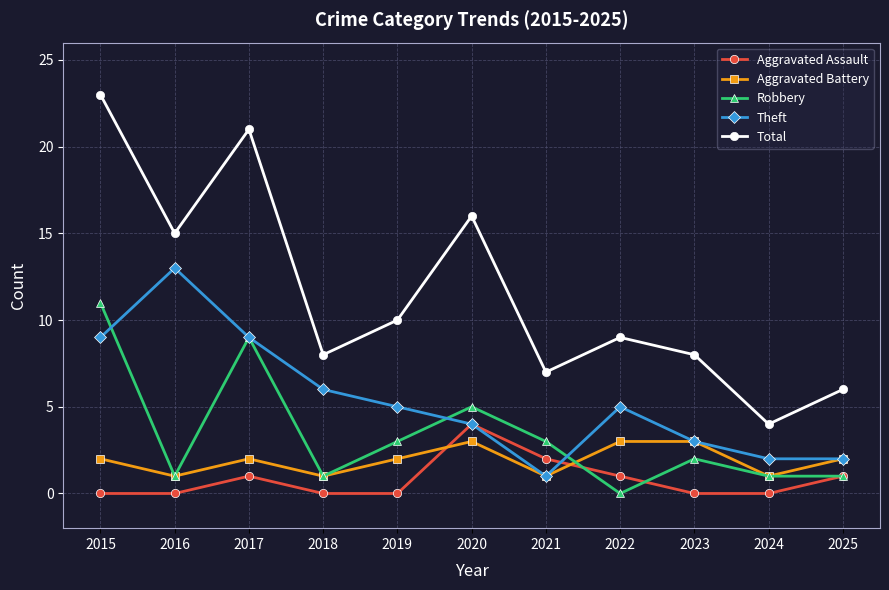

Which series has the largest total across all categories?

Total